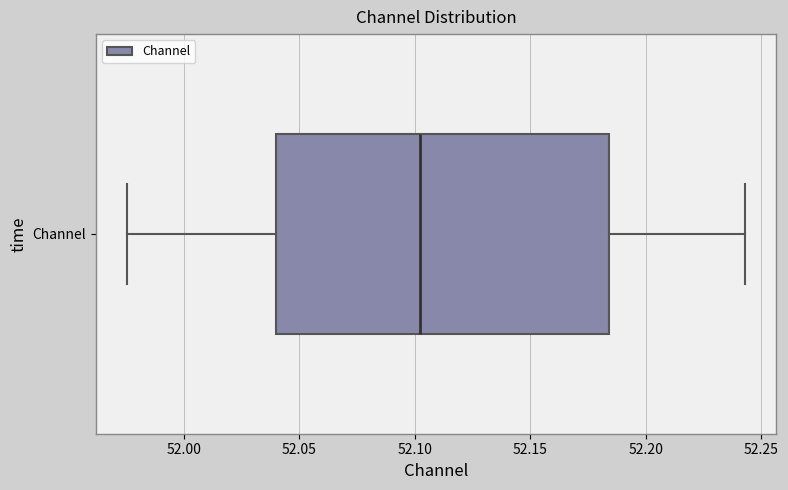

Transcribe this box plot: give where the median line is, the range the box spans, and where the two whiskers end, as read against the x-axis. The values are not printed on the chart, so give them approximately, as read against the axis.

median 52.100, box 52.040 to 52.185, whiskers 51.975 to 52.245